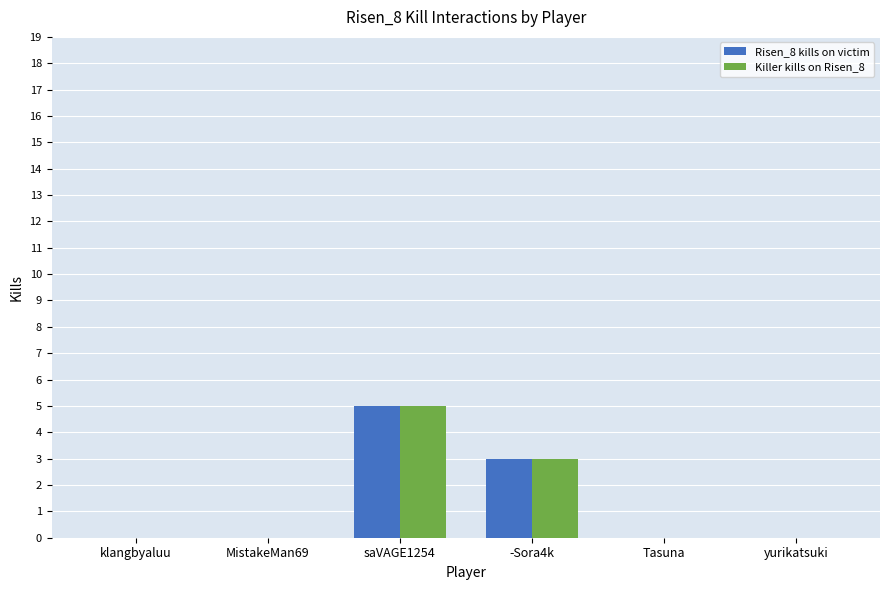

Reading left to right, list all the values displayed in this chart.

Risen_8 kills on victim: klangbyaluu=0	MistakeMan69=0	saVAGE1254=5	-Sora4k=3	Tasuna=0	yurikatsuki=0
Killer kills on Risen_8: klangbyaluu=0	MistakeMan69=0	saVAGE1254=5	-Sora4k=3	Tasuna=0	yurikatsuki=0